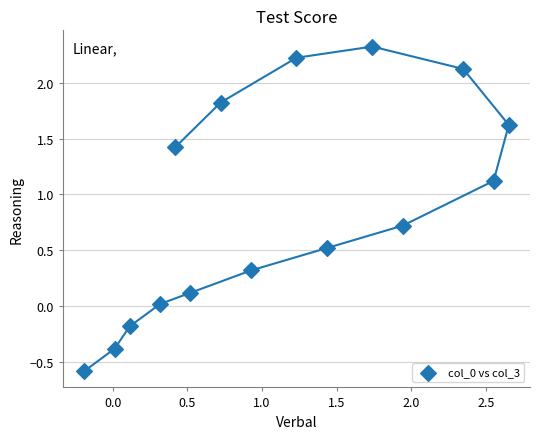

What is the range of X values (max minus min)?

2.8